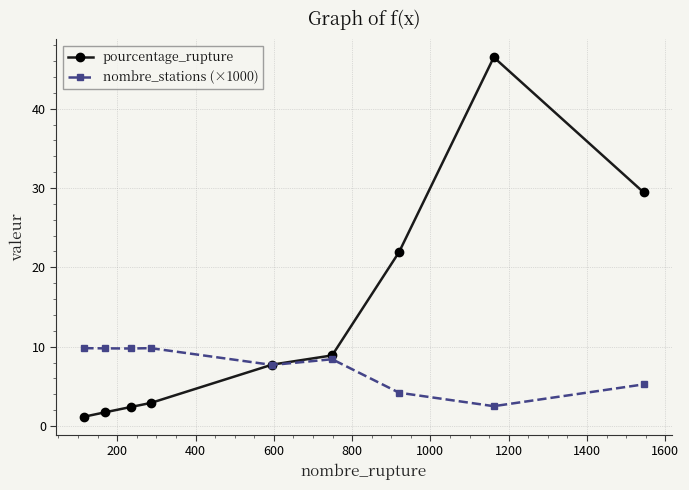

What is the maximum value shown in the chart?

46.5